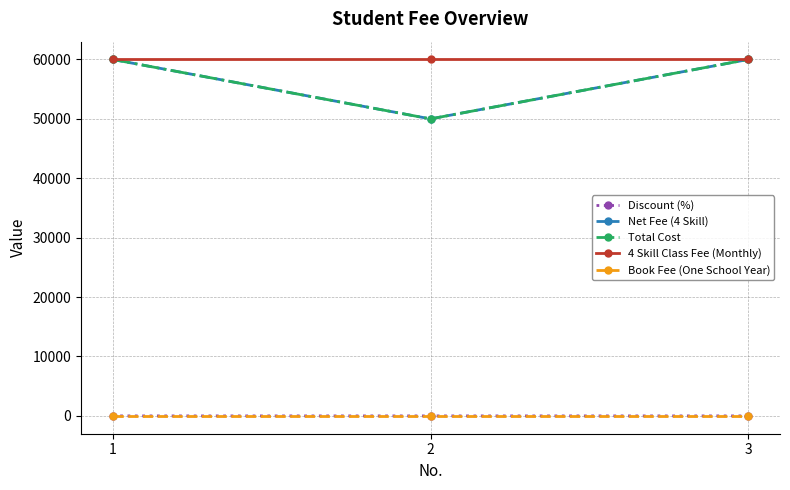

What is the total value across all series at 1?

180000.0